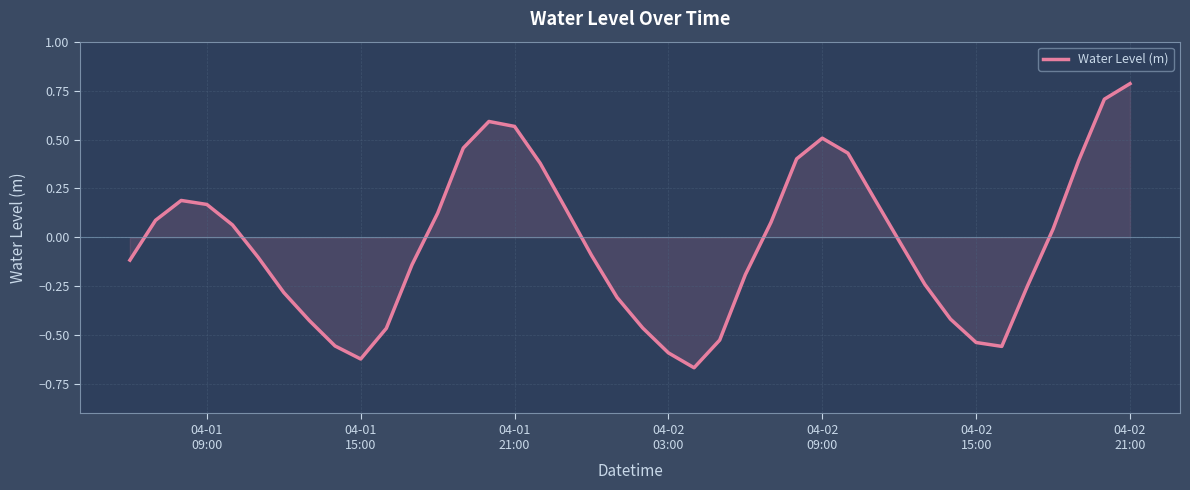

How many interior local valleys (lower than both neighbors) does the data have?

3